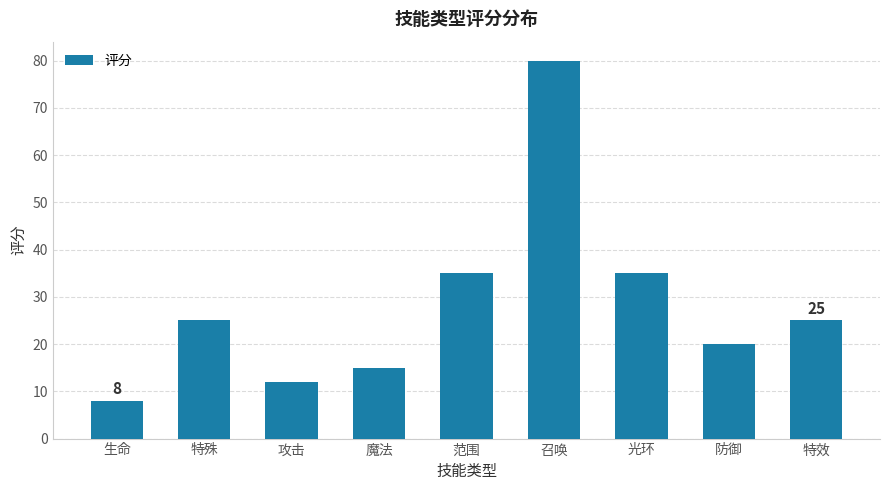

Reading right to left, list all the values displayed in this chart.

25	20	35	80	35	15	12	25	8